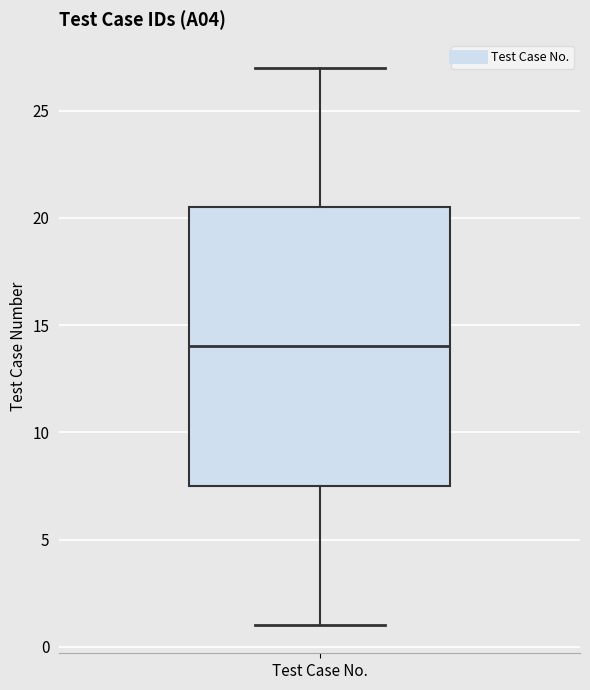

Transcribe this box plot: give where the median line is, the range the box spans, and where the two whiskers end, as read against the y-axis. The values are not printed on the chart, so give them approximately, as read against the axis.

median 14.0, box 7.5 to 20.5, whiskers 1.0 to 27.0